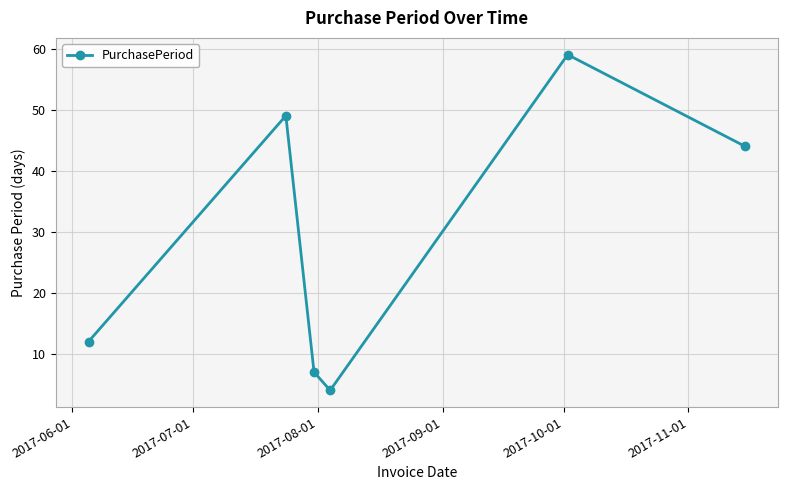

Is this an area chart (filled region under the line)?

No